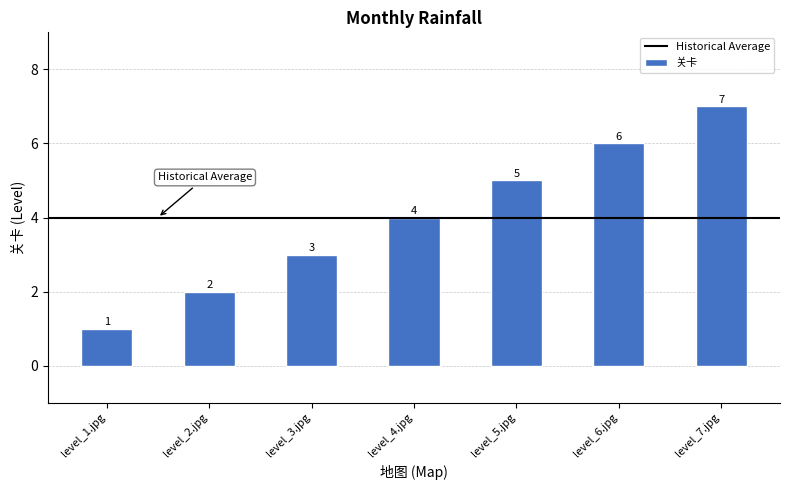

Reading left to right, extract all data points from this chart.

level_1.jpg=1	level_2.jpg=2	level_3.jpg=3	level_4.jpg=4	level_5.jpg=5	level_6.jpg=6	level_7.jpg=7